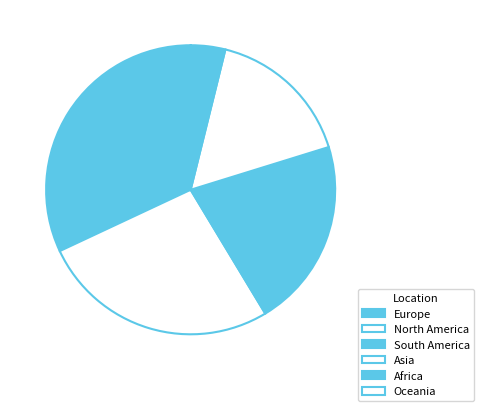

Combined, what portion of the pie is South America and Europe?

53.1%